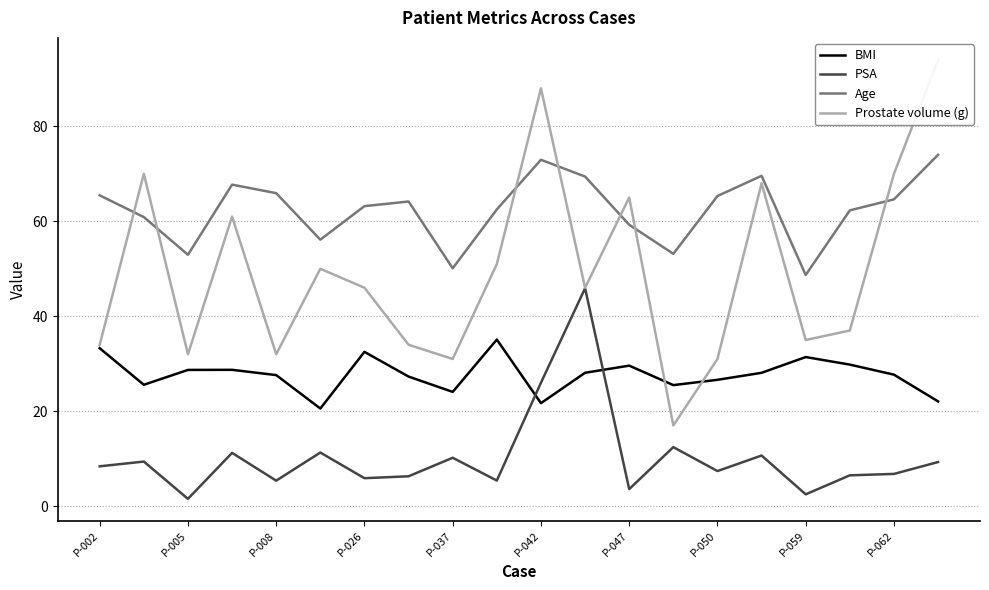

How many values in the PSA series are below 8?

10